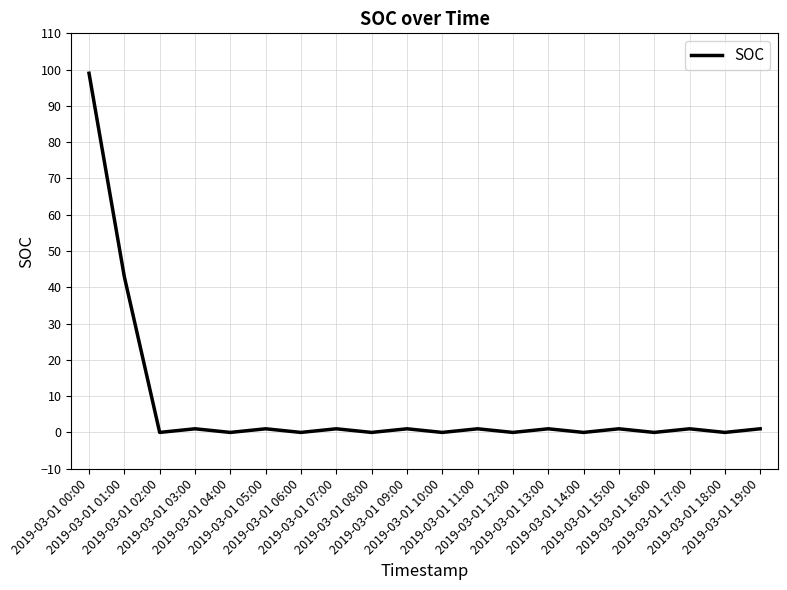

What position from the left is 2019-03-01 10:00?

11